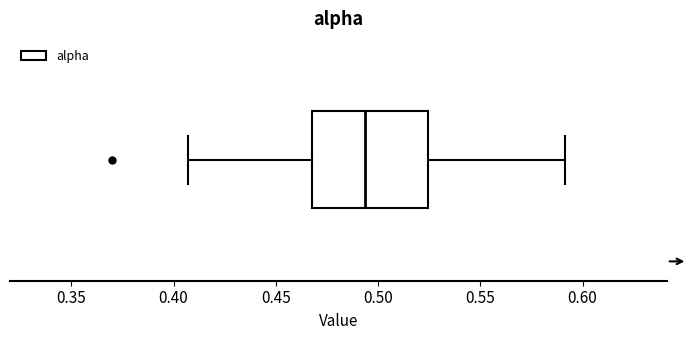

Where does the right whisker of the box end on the x-axis? The values are not printed on the chart, so give them approximately, as read against the axis.

0.590